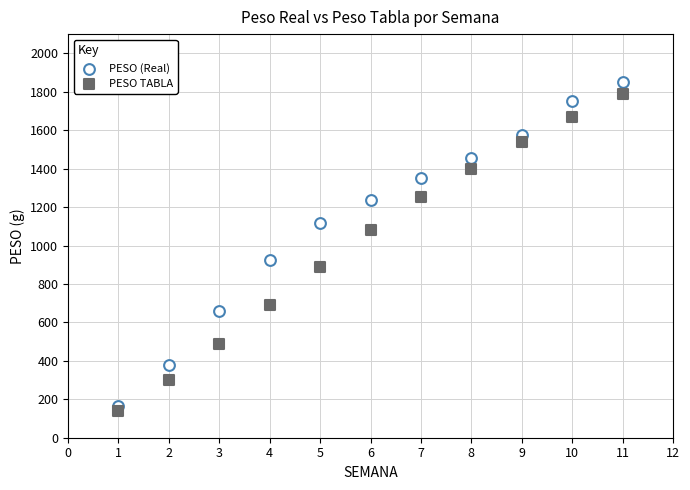

Which series reaches the minimum Y coordinate?

PESO TABLA